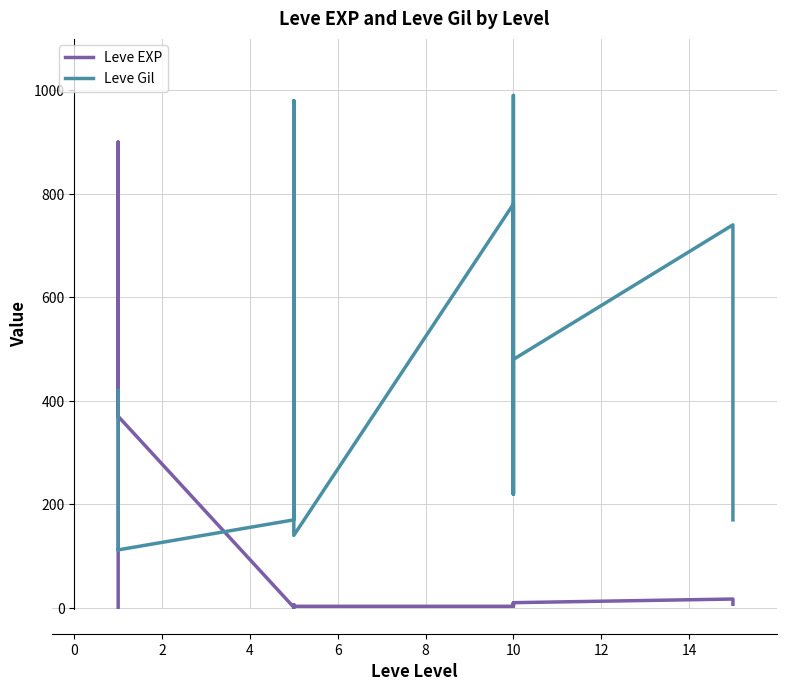

How many lines are shown in the chart?

2